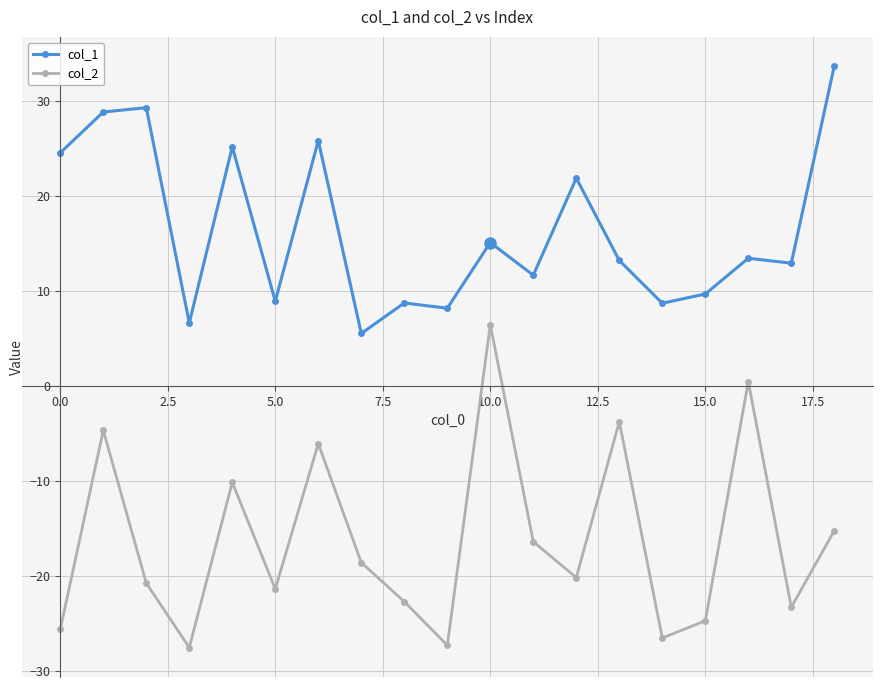

Does the chart have visible grid lines?

Yes